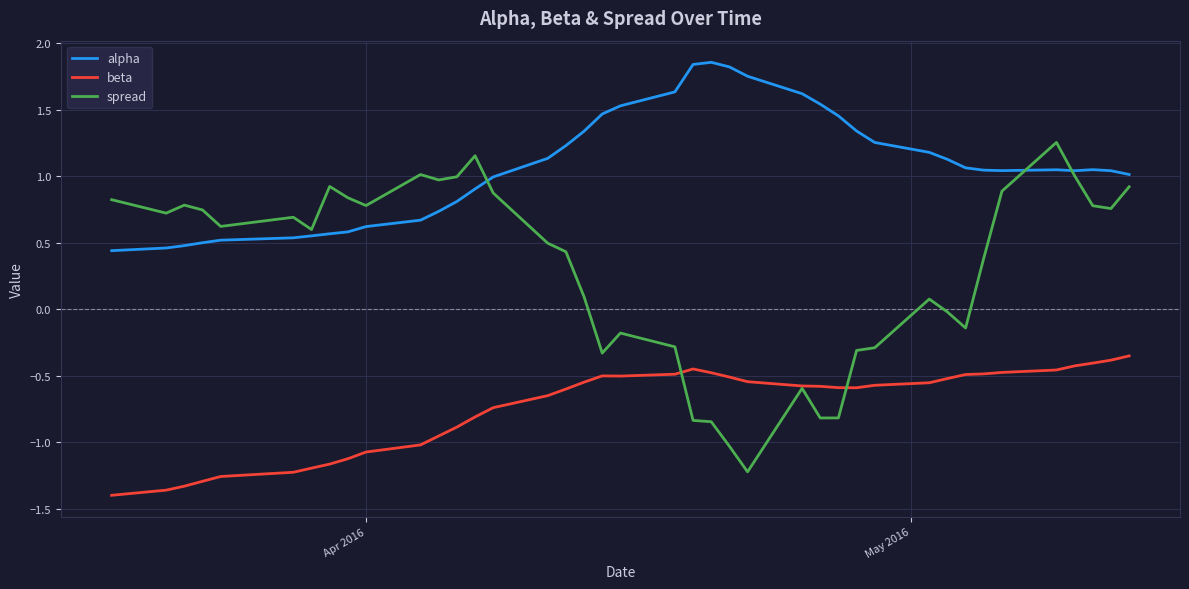

List the series in order of their overall mean, highest first.

alpha, spread, beta